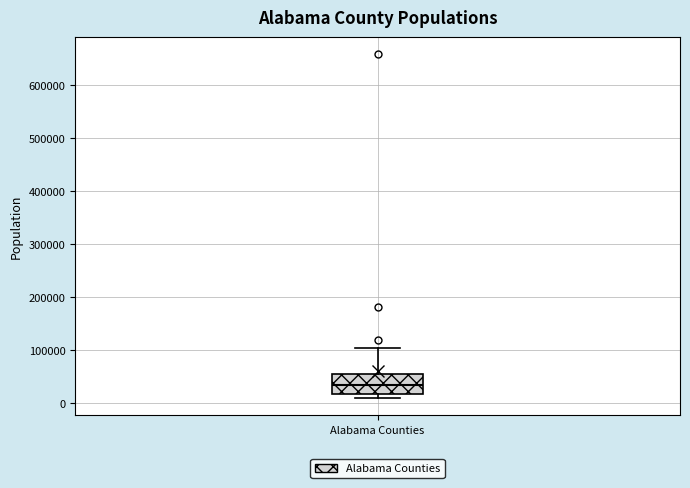

Where is the lower edge of the box for Alabama Counties on the y-axis? The values are not printed on the chart, so give them approximately, as read against the axis.

20000